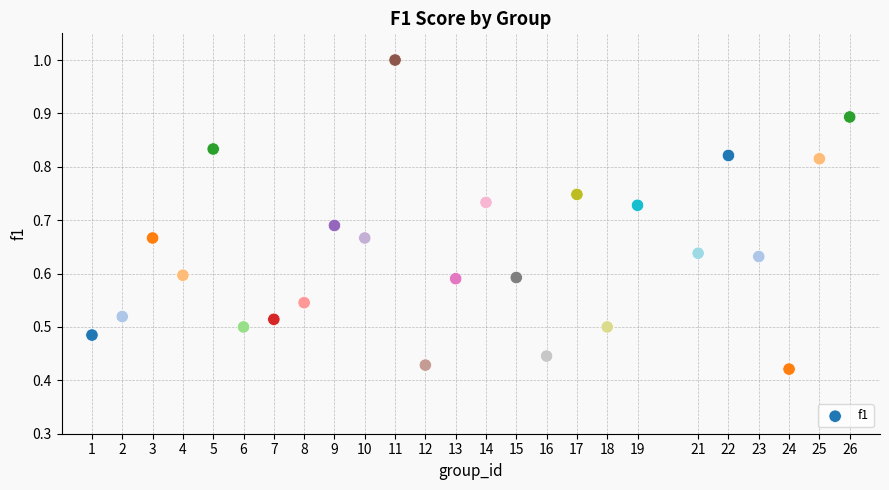

What is the range of X values (max minus min)?

25.0